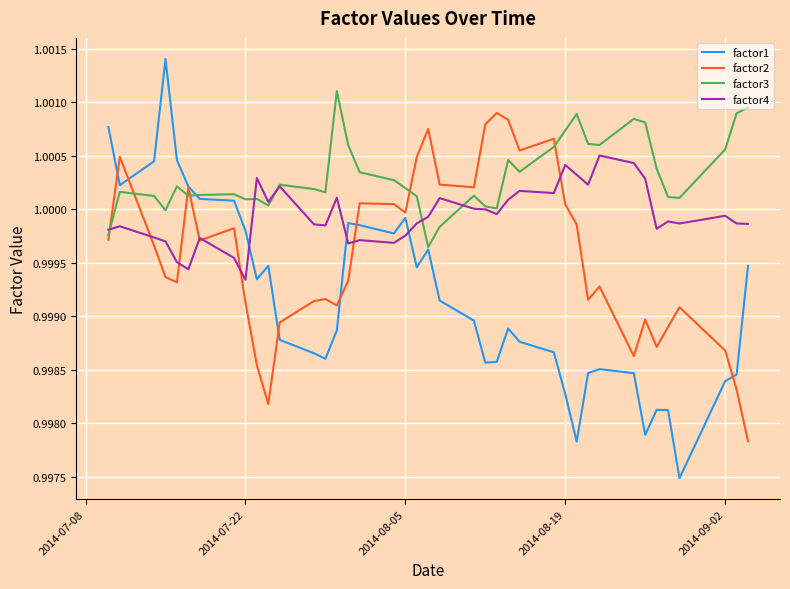

List the series in order of their overall mean, highest first.

factor3, factor4, factor2, factor1